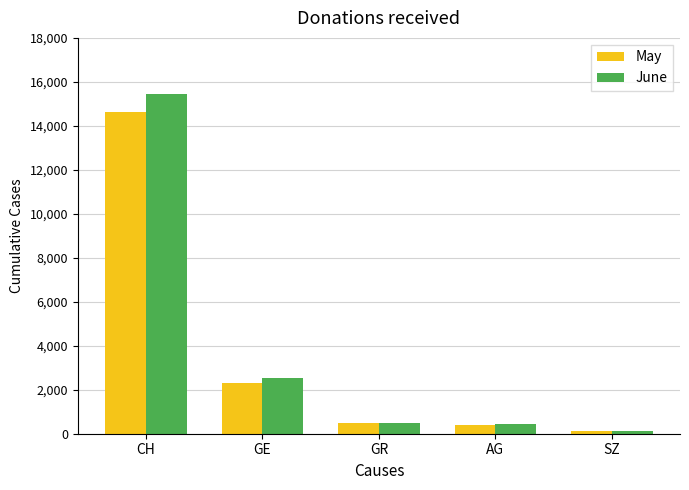

At which label is June closest to 7796?

GE